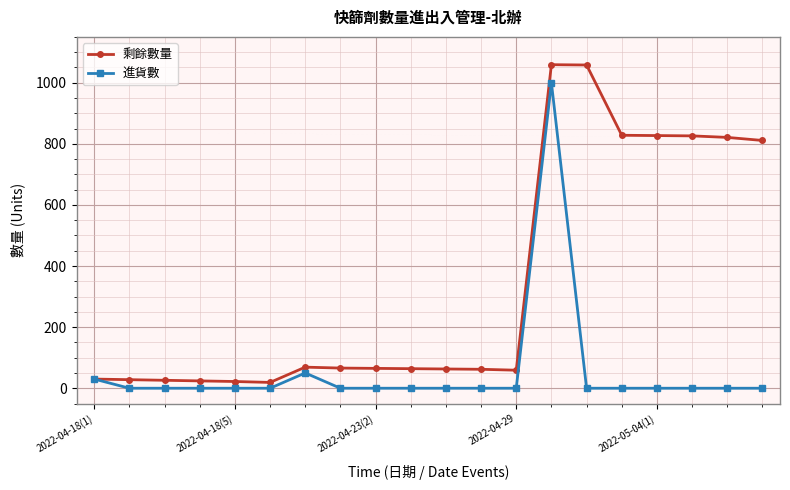

How many distinct data groups are displayed?

2